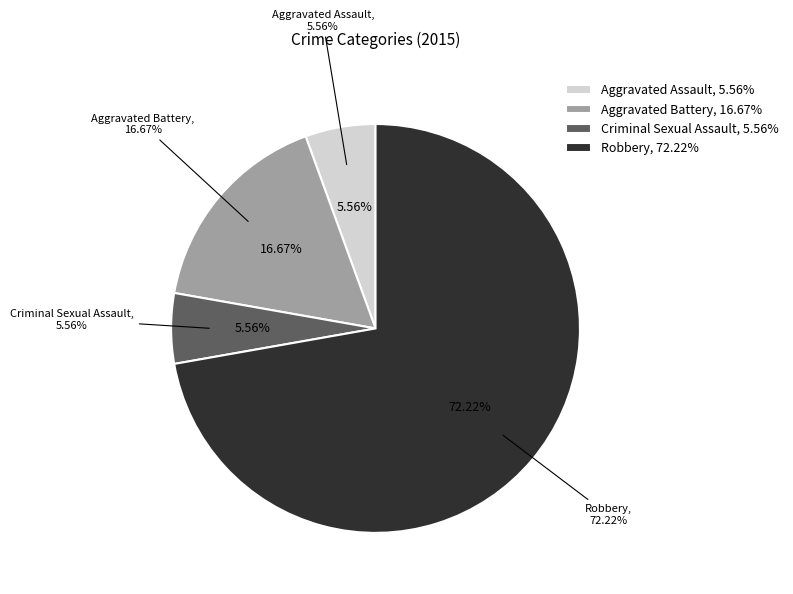

What percentage is NOT represented by Aggravated Battery?

83.3%